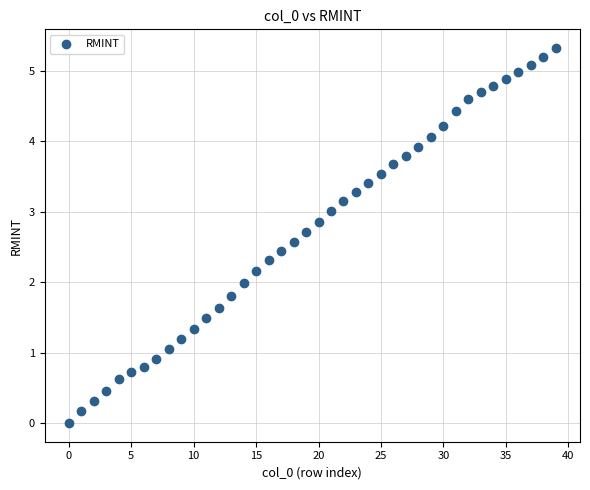

What is the range of Y values (max minus min)?

5.3